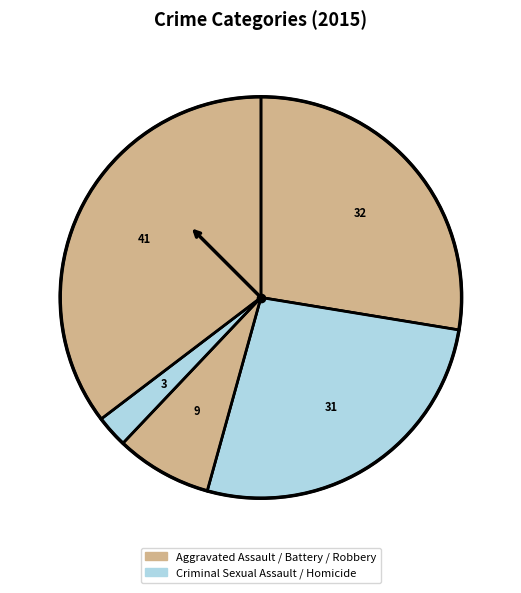

Is there a majority slice in this chart?

No